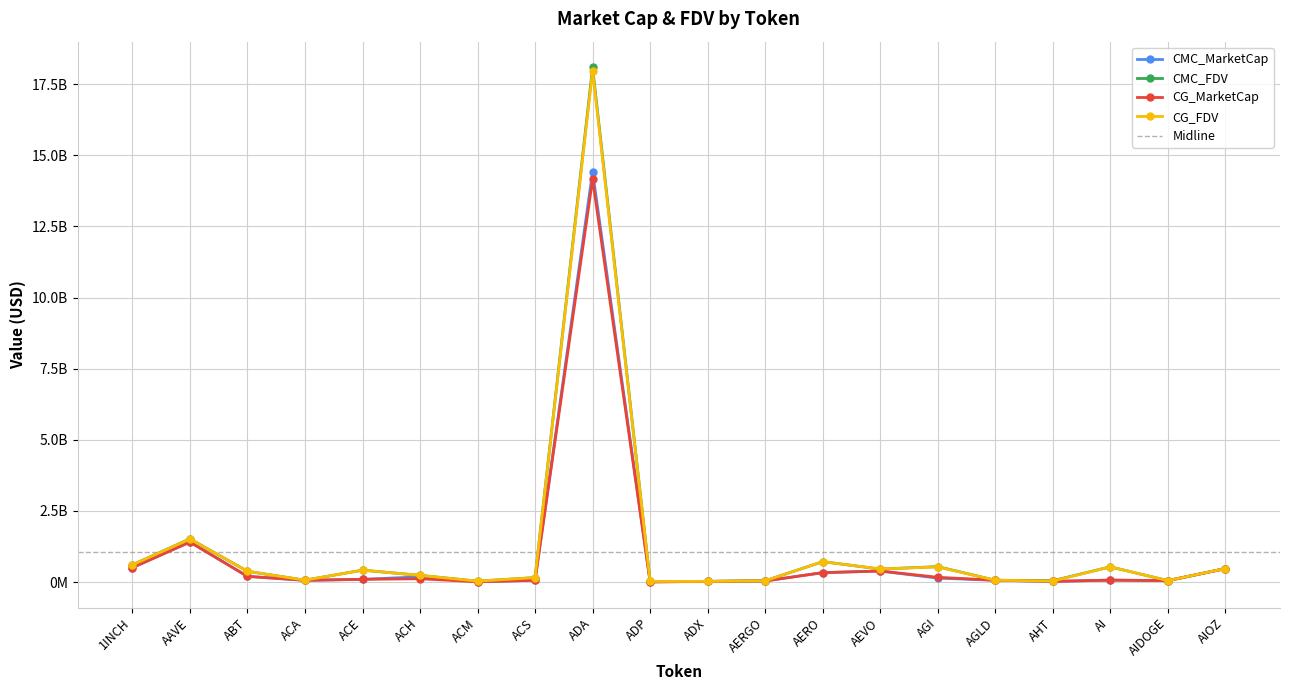

True or false: CMC_FDV has more than 0 points higher than both neighbors.

True